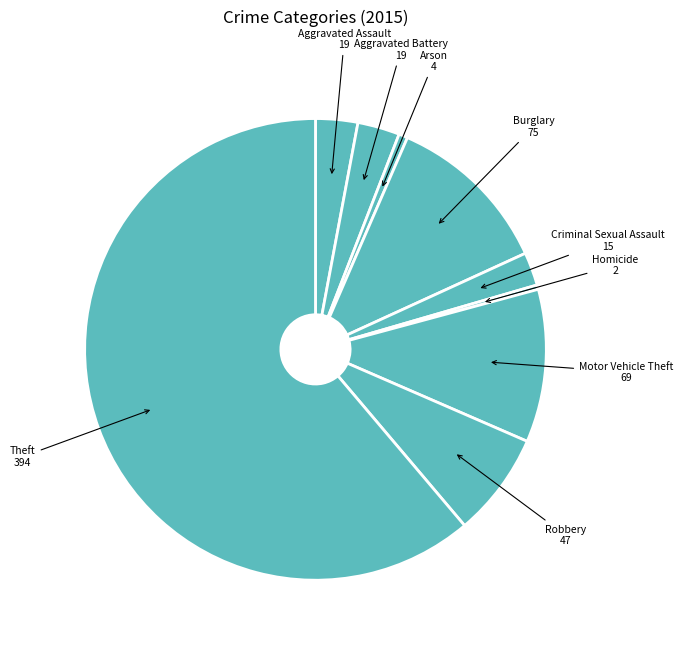

Which category accounts for the majority?

Theft